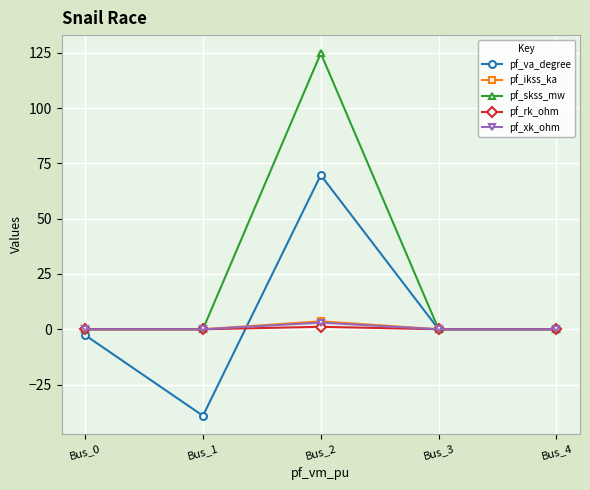

What is the minimum value shown in the chart?

-39.1